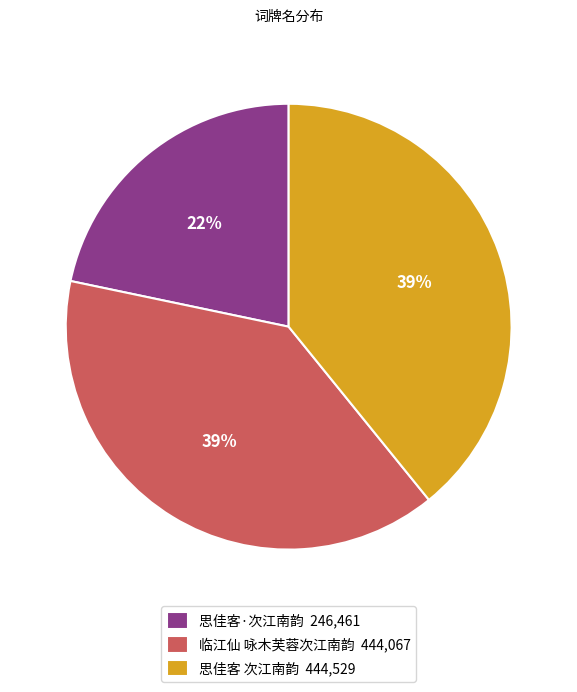

Is it true that 临江仙 咏木芙蓉次江南韵 444,067 is 39% of the pie?

True